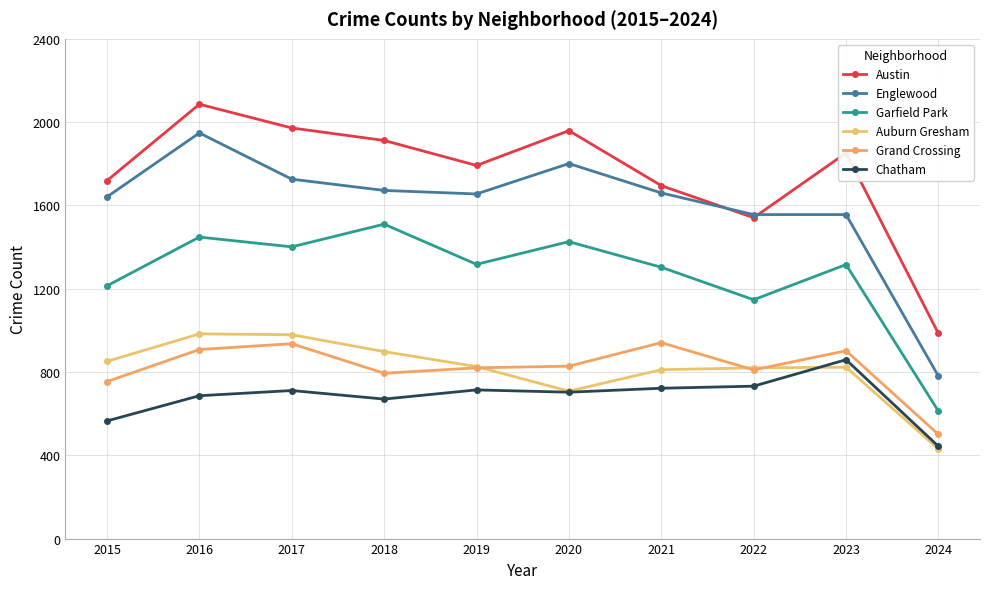

Which series has the largest total across all categories?

Austin